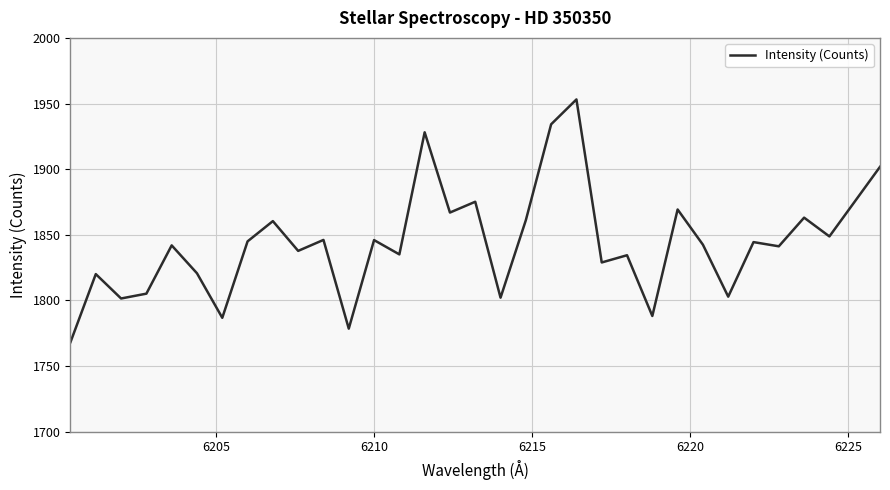

What is the smallest value displayed?

1768.3